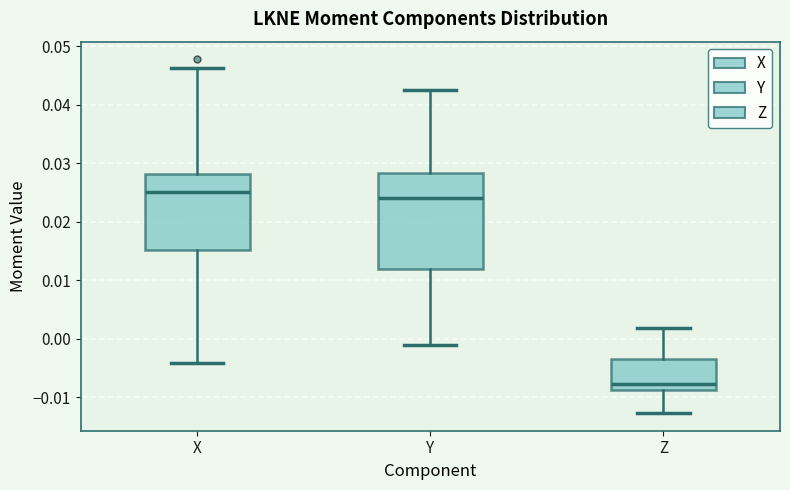

Reading left to right, transcribe this box plot: for each box, give where its median line is, the range the box spans, and where its two whiskers end, as read against the y-axis. The values are not printed on the chart, so give them approximately, as read against the axis.

X: median 0.025, box 0.015 to 0.028, whiskers -0.004 to 0.046
Y: median 0.024, box 0.012 to 0.028, whiskers -0.001 to 0.043
Z: median -0.008, box -0.009 to -0.003, whiskers -0.013 to 0.002